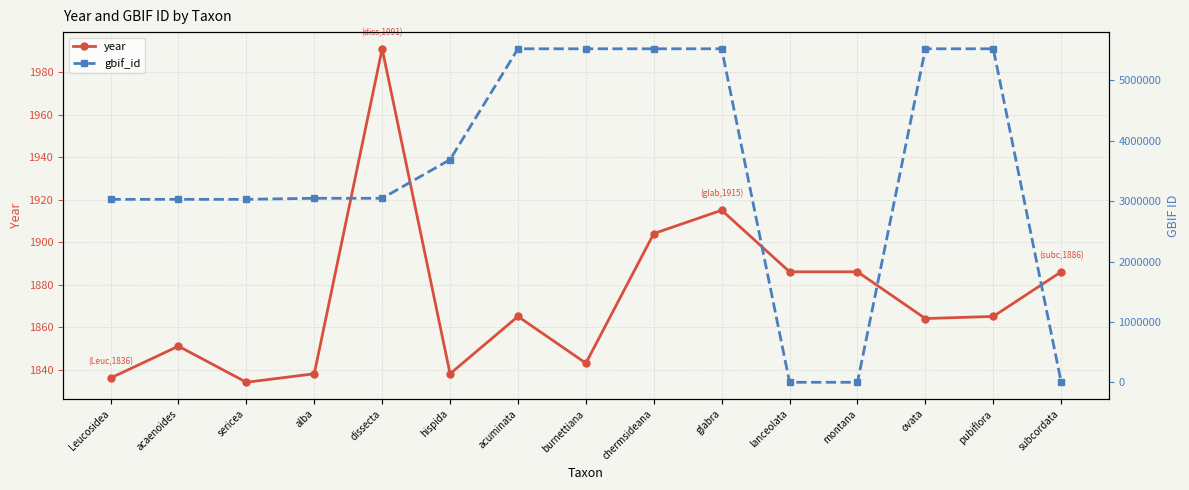

Reading left to right, transcribe all the data shown in this chart.

year: Leucosidea=1836	acaenoides=1851	sericea=1834	alba=1838	dissecta=1991	hispida=1838	acuminata=1865	burnettiana=1843	chermsideana=1904	glabra=1915	lanceolata=1886	montana=1886	ovata=1864	pubiflora=1865	subcordata=1886
gbif_id: Leucosidea=3030261	acaenoides=3030263	sericea=3030262	alba=3047624	dissecta=3047637	hispida=3688312	acuminata=5524057	burnettiana=5524053	chermsideana=5524042	glabra=5524035	lanceolata=0	montana=0	ovata=5524017	pubiflora=5524012	subcordata=0